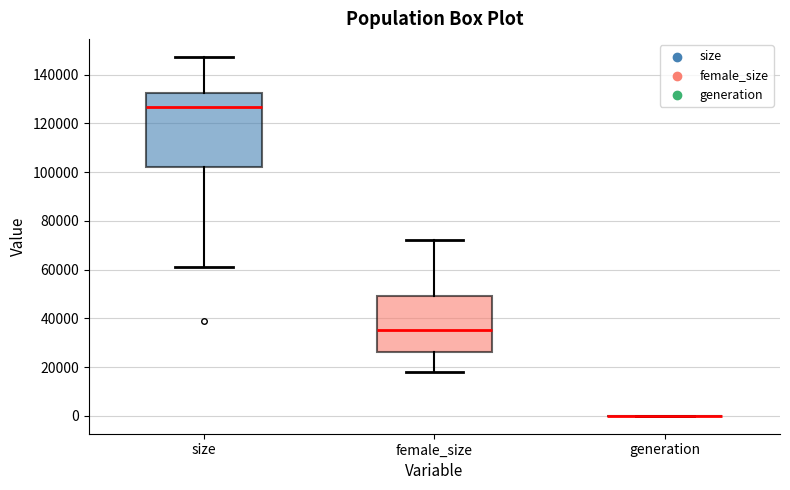

Reading left to right, transcribe this box plot: for each box, give where its median line is, the range the box spans, and where its two whiskers end, as read against the y-axis. The values are not printed on the chart, so give them approximately, as read against the axis.

size: median 126000, box 102000 to 132000, whiskers 62000 to 148000
female_size: median 36000, box 26000 to 50000, whiskers 18000 to 72000
generation: box collapsed to a line at 0, whiskers 0 to 0